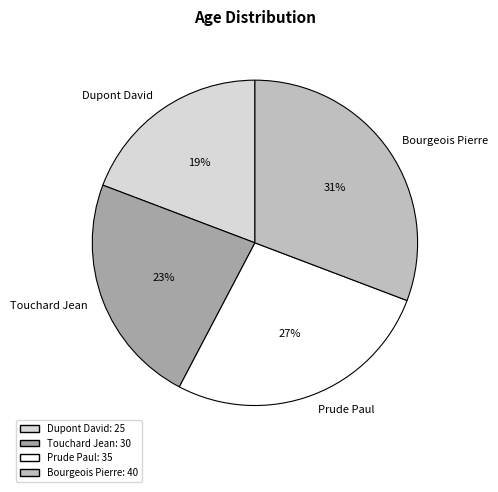

Between Dupont David and Bourgeois Pierre, which is larger?

Bourgeois Pierre